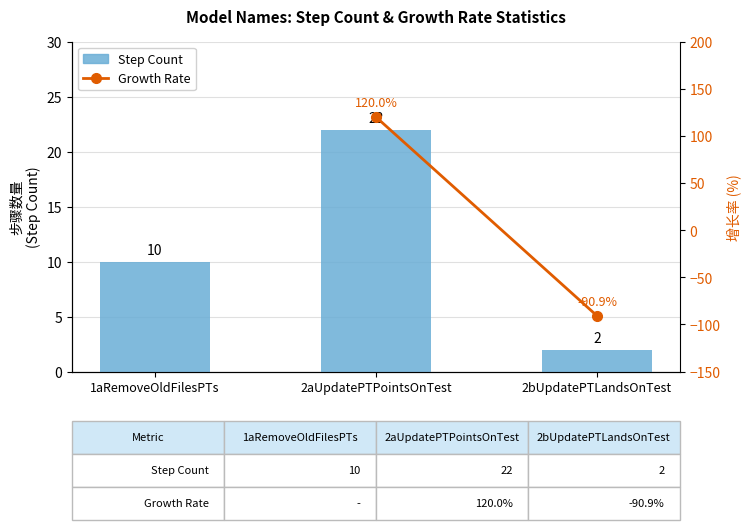

Does the chart contain any negative values?

No